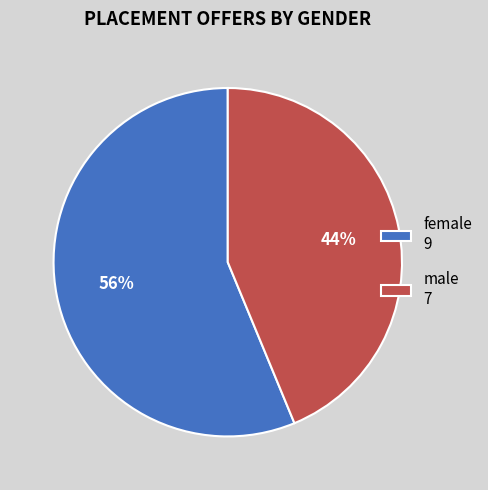

Is there a majority slice in this chart?

Yes